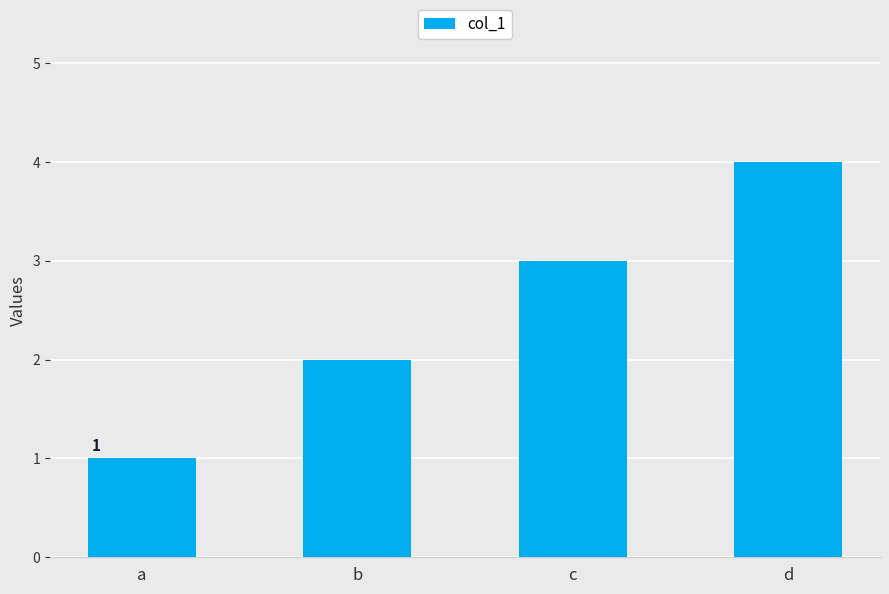

What is the difference between the maximum and minimum values?

3